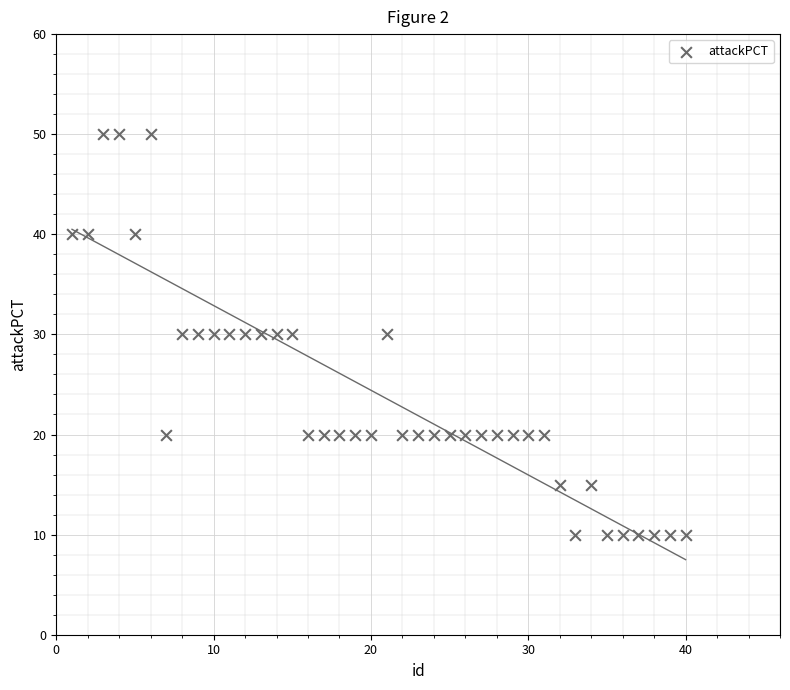

What is the range of Y values (max minus min)?

40